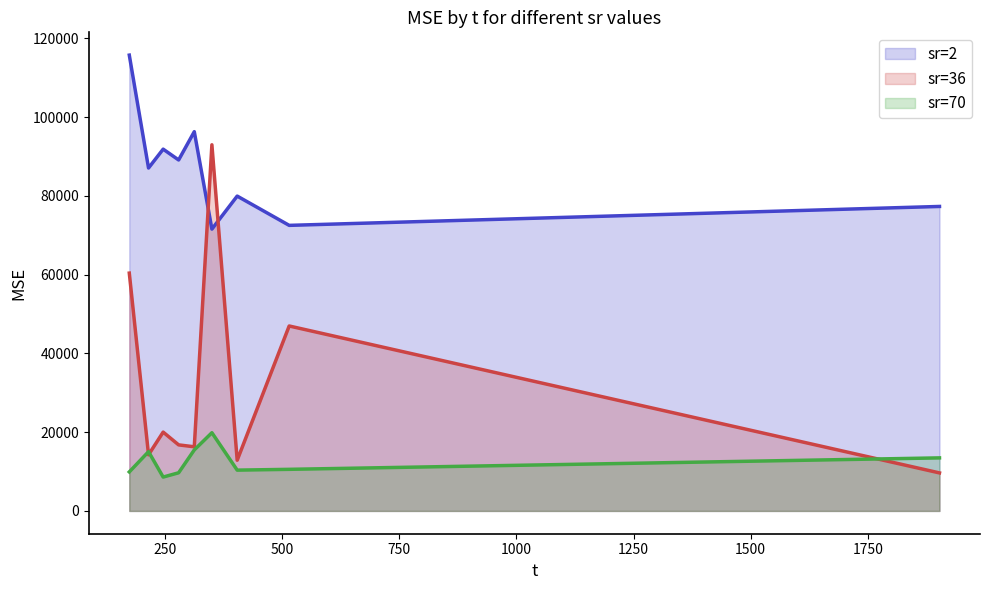

What is the difference between the maximum and minimum values in the sr=36 series?

83326.1